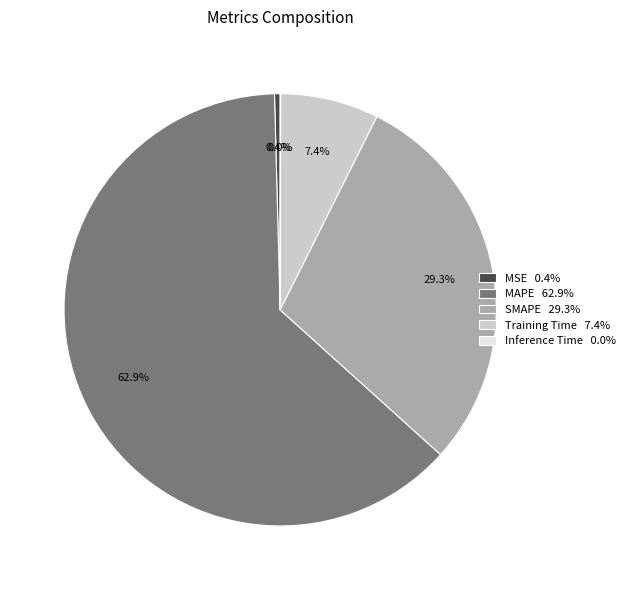

Combined, do Training Time 7.4% and SMAPE 29.3% account for over 50%?

No